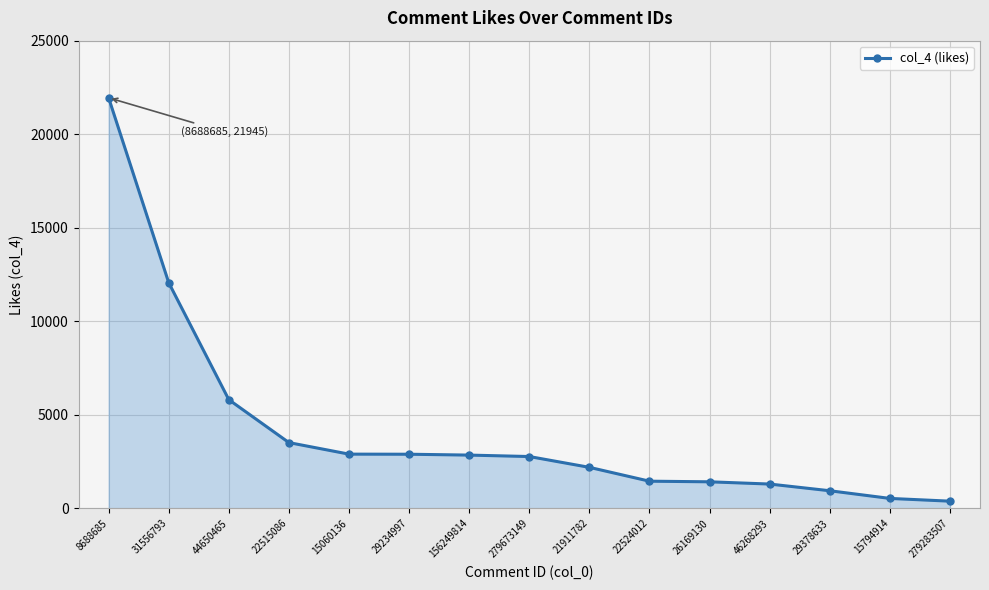

Which has a higher value, 15060136 or 21911782?

15060136